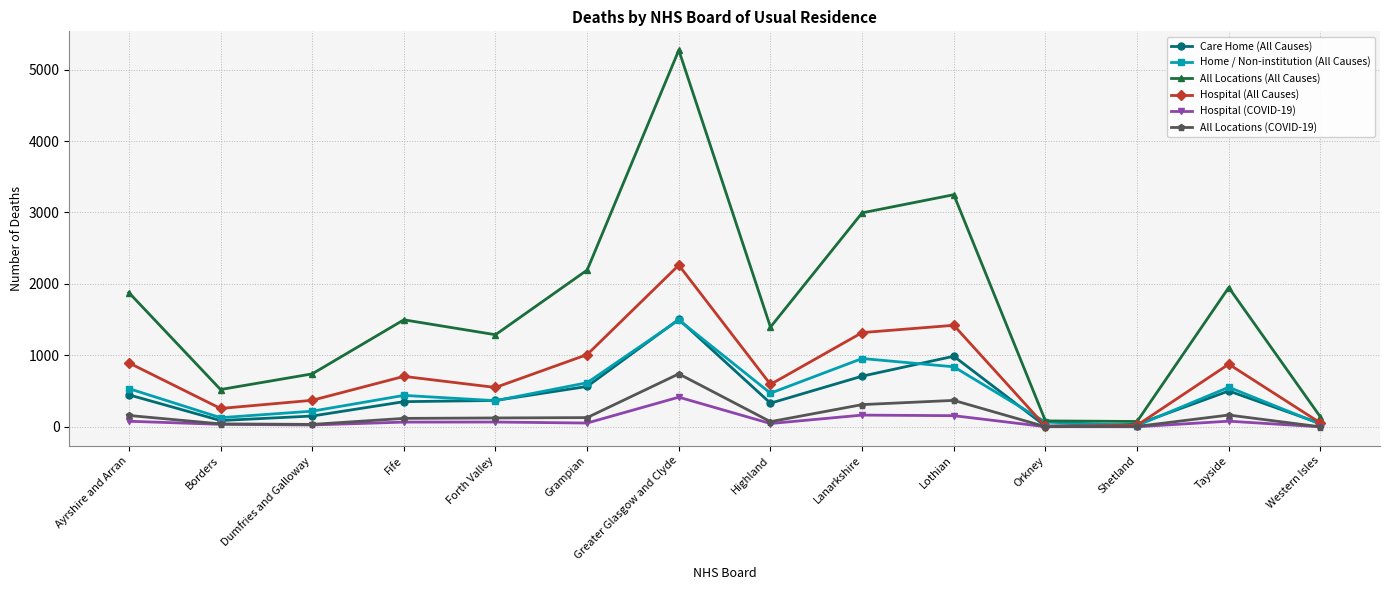

What is the maximum value shown in the chart?

5272